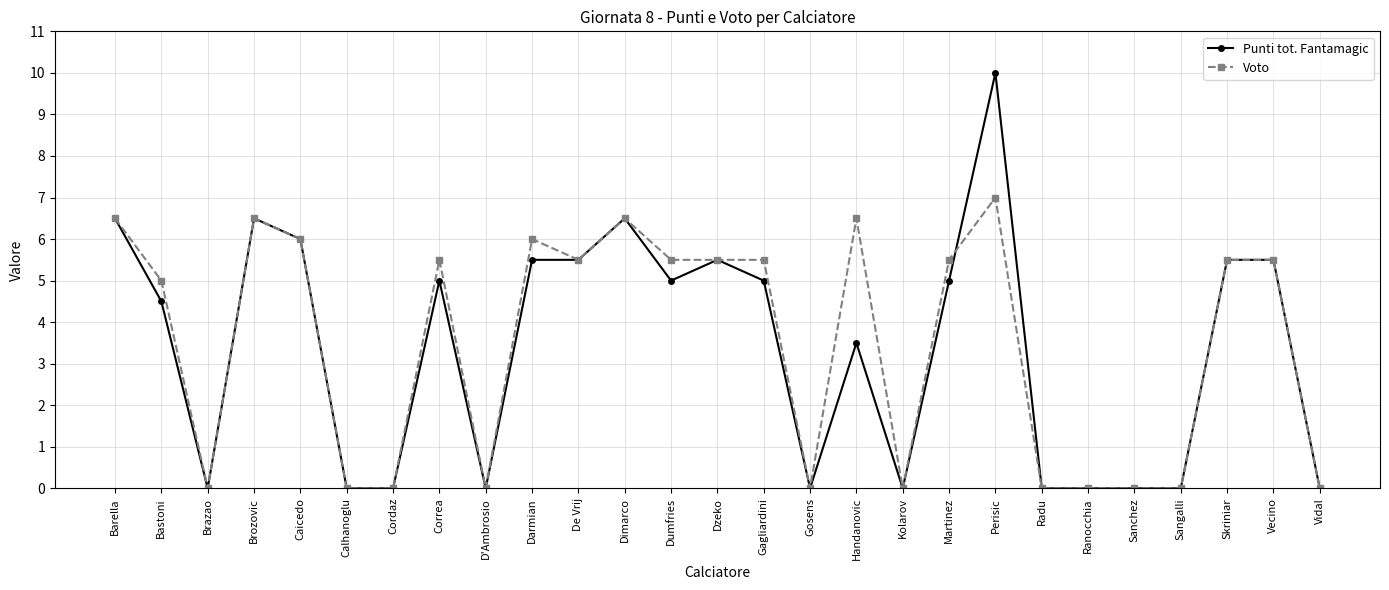

What is the average value of the Punti tot. Fantamagic series?

3.4